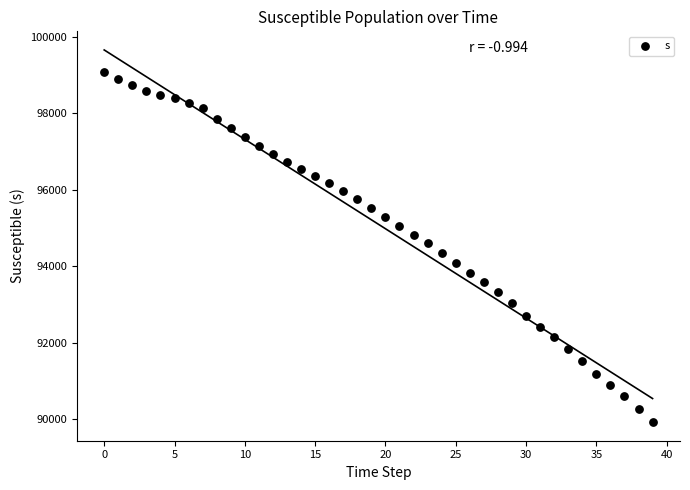

What is the range of Y values (max minus min)?

9145